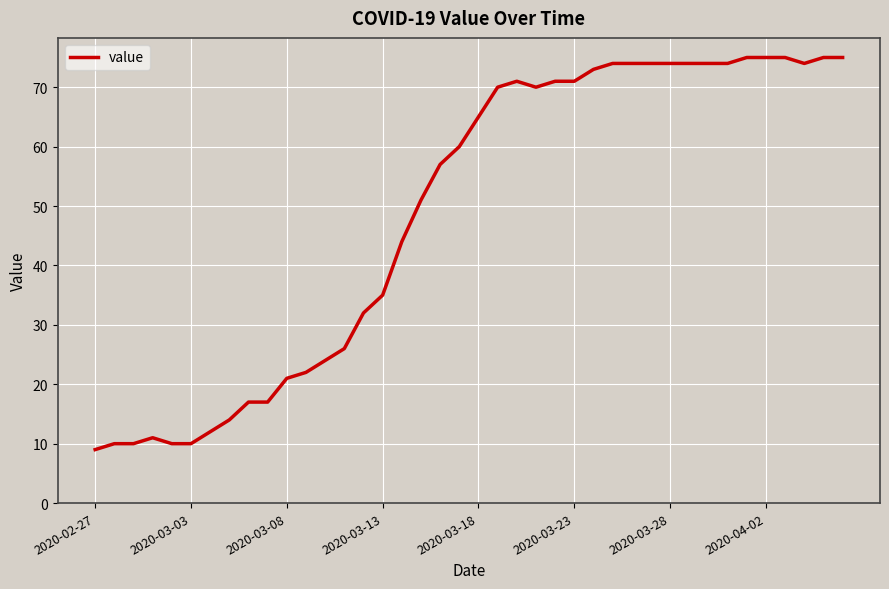

What is the minimum value shown in the chart?

9